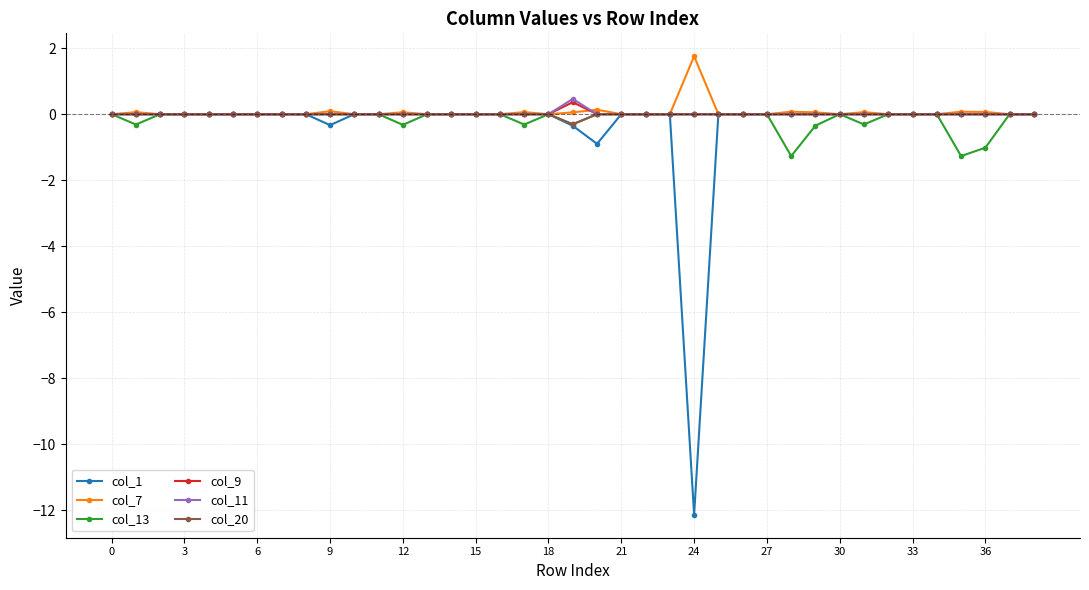

Does the chart display data point markers on the line(s)?

Yes